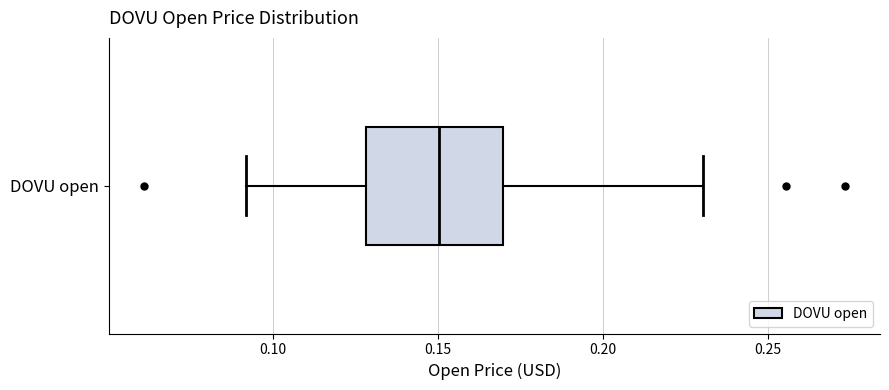

Read this box plot against the x-axis: the position of the median line, the range covered by the box, and the ends of both whiskers. The values are not printed on the chart, so give them approximately, as read against the axis.

median 0.15, box 0.13 to 0.17, whiskers 0.09 to 0.23